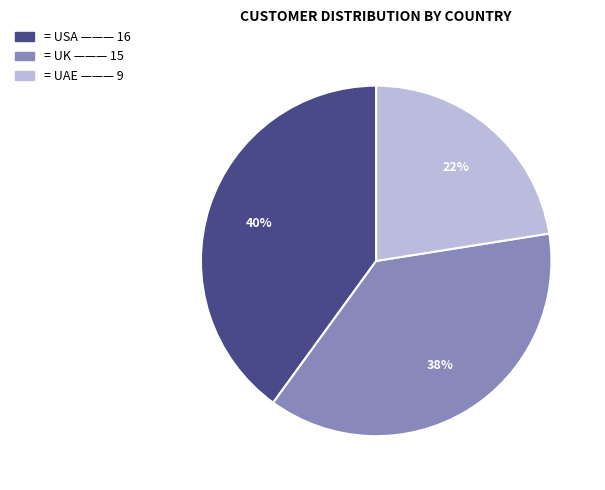

To the nearest percent, what is the average slice percentage?

33%